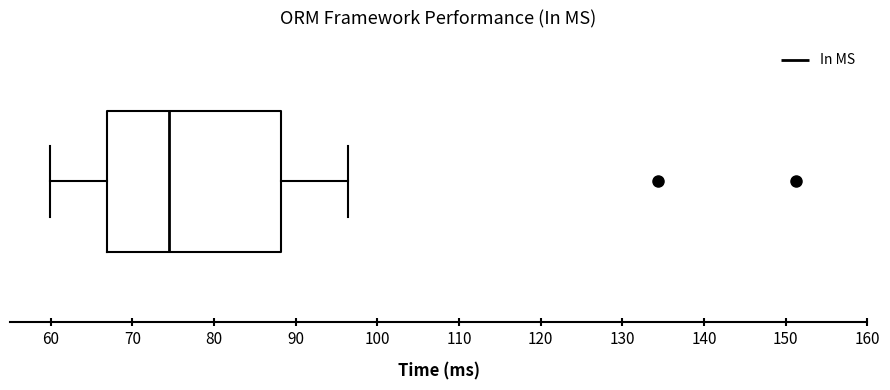

Transcribe this box plot: give where the median line is, the range the box spans, and where the two whiskers end, as read against the x-axis. The values are not printed on the chart, so give them approximately, as read against the axis.

median 75, box 67 to 88, whiskers 60 to 96